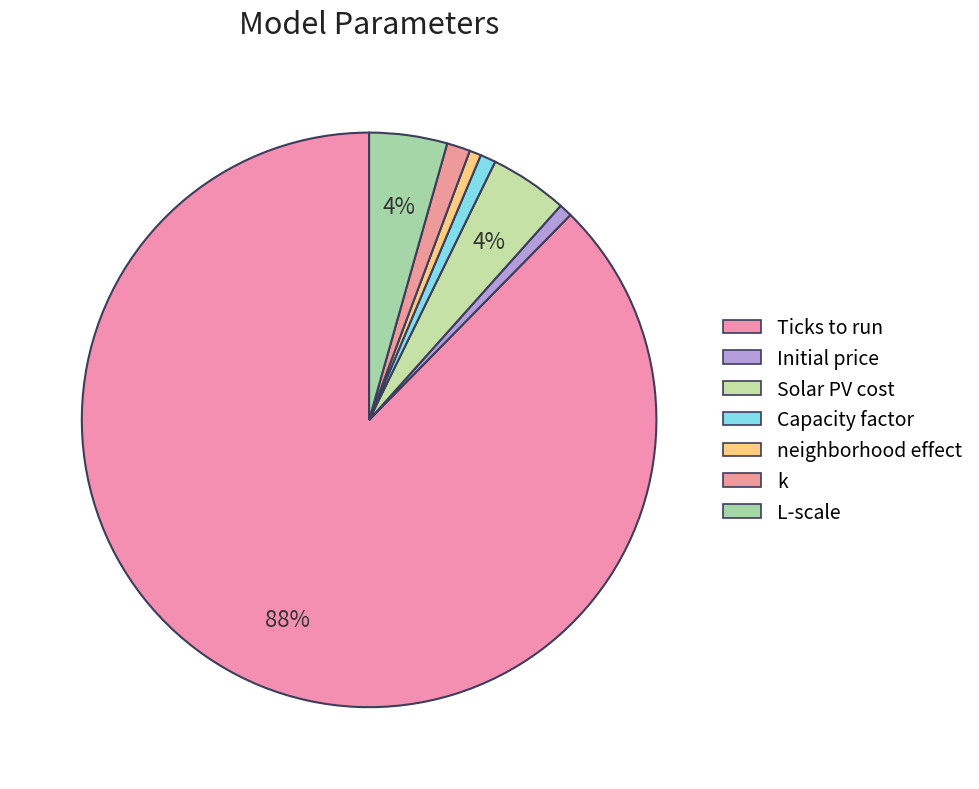

Between Capacity factor and L-scale, which is larger?

L-scale